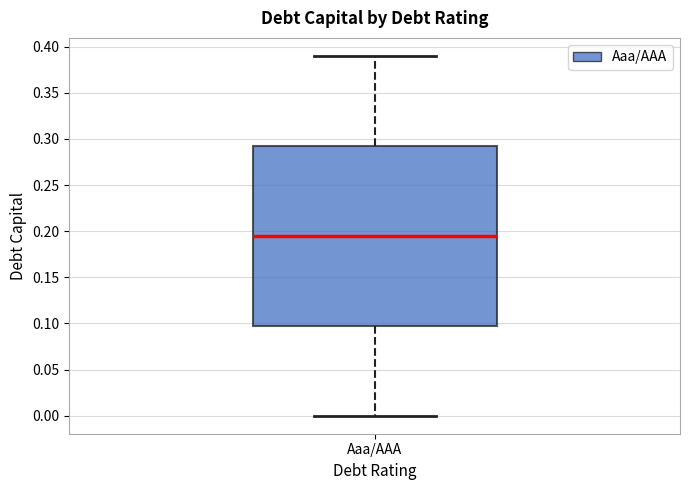

Read this box plot against the y-axis: the position of the median line, the range covered by the box, and the ends of both whiskers. The values are not printed on the chart, so give them approximately, as read against the axis.

median 0.195, box 0.100 to 0.295, whiskers 0.000 to 0.390